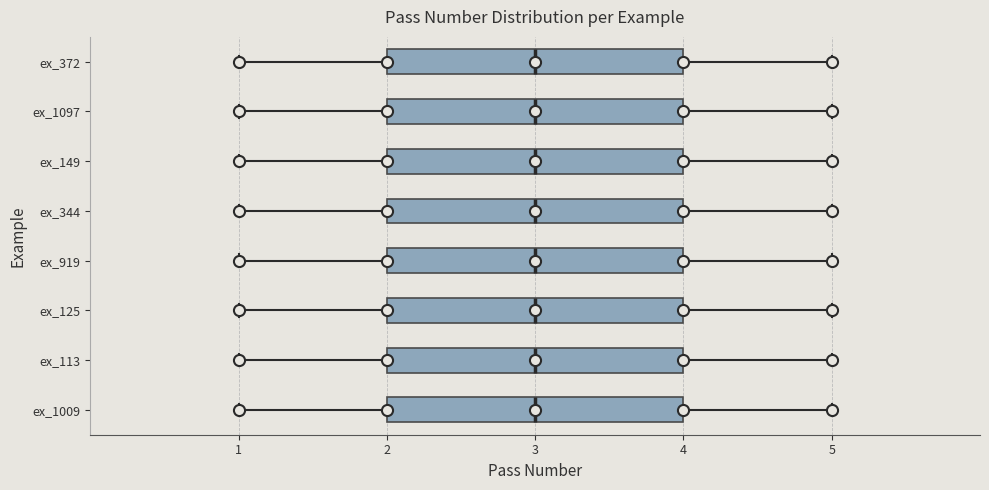

Reading bottom to top, read every box against the x-axis: the position of its median line, the range the box covers, and the ends of its whiskers. The values are not printed on the chart, so give them approximately, as read against the axis.

ex_1009: median 3, box 2 to 4, whiskers 1 to 5
ex_113: median 3, box 2 to 4, whiskers 1 to 5
ex_125: median 3, box 2 to 4, whiskers 1 to 5
ex_919: median 3, box 2 to 4, whiskers 1 to 5
ex_344: median 3, box 2 to 4, whiskers 1 to 5
ex_149: median 3, box 2 to 4, whiskers 1 to 5
ex_1097: median 3, box 2 to 4, whiskers 1 to 5
ex_372: median 3, box 2 to 4, whiskers 1 to 5